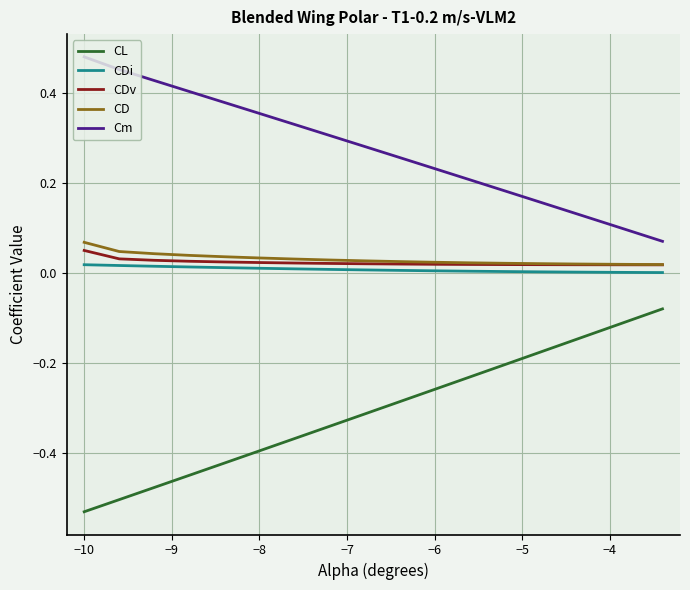

True or false: CL and CD intersect in this chart.

False